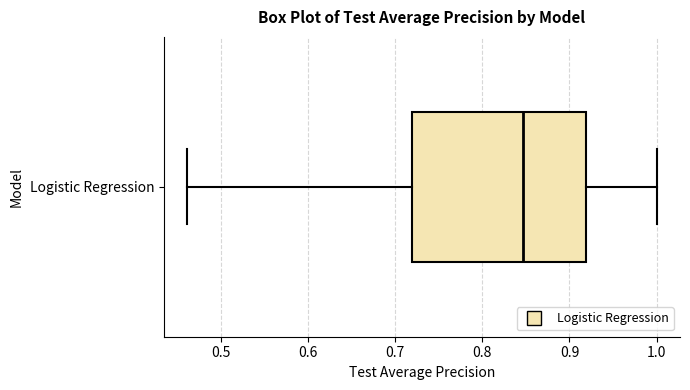

Read this box plot against the x-axis: the position of the median line, the range covered by the box, and the ends of both whiskers. The values are not printed on the chart, so give them approximately, as read against the axis.

median 0.85, box 0.72 to 0.92, whiskers 0.46 to 1.00